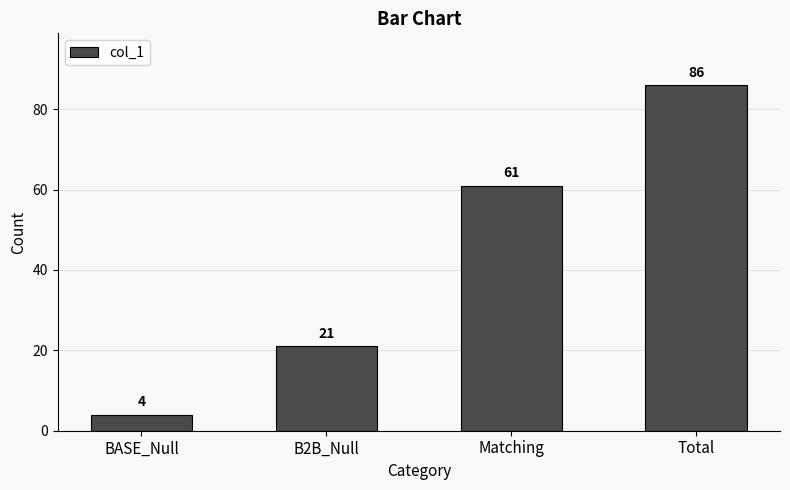

Reading left to right, what are all the values shown in this chart?

BASE_Null=4	B2B_Null=21	Matching=61	Total=86